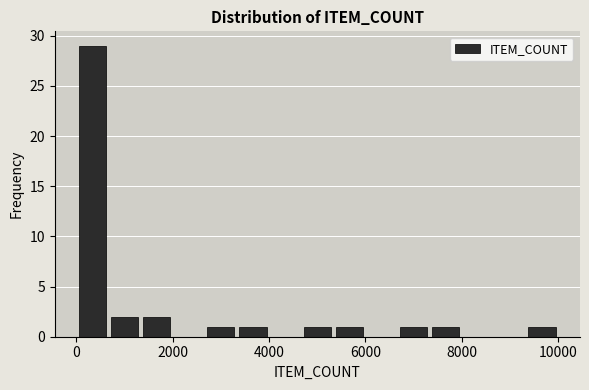

Read against the x-axis, roughly where is the centre of the tallest bar?

400